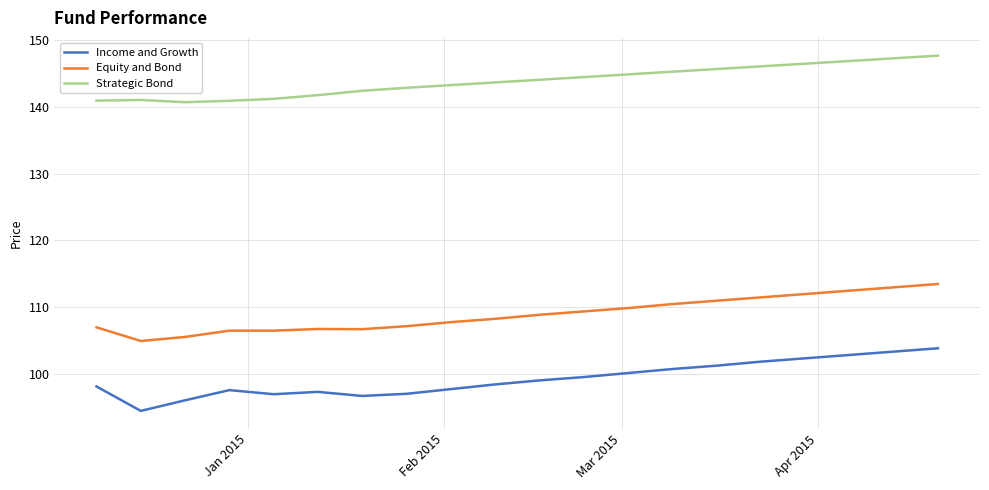

True or false: Equity and Bond and Income and Growth cross at least once.

False